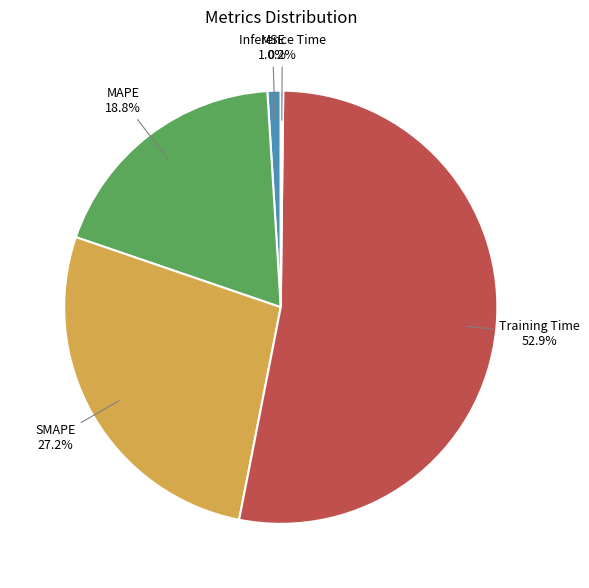

Is MSE the majority of the pie?

No